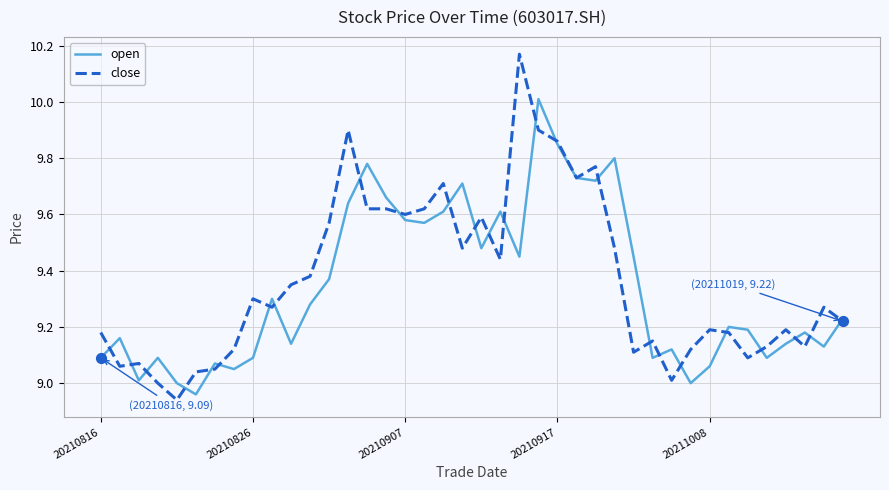

Rank the series by their maximum value, from highest to lowest.

close, open